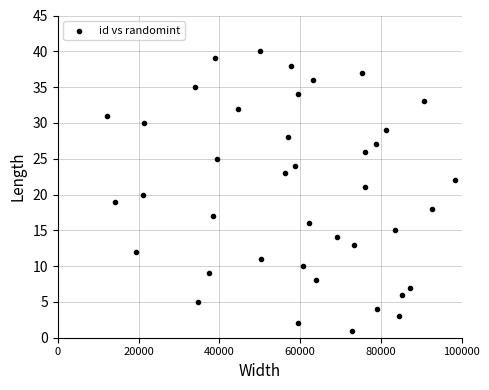

What is the range of X values (max minus min)?

86159